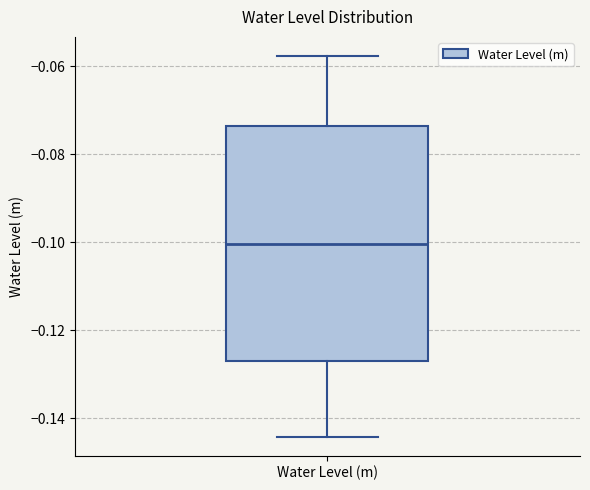

Read this box plot against the y-axis: the position of the median line, the range covered by the box, and the ends of both whiskers. The values are not printed on the chart, so give them approximately, as read against the axis.

median -0.100, box -0.126 to -0.074, whiskers -0.144 to -0.058